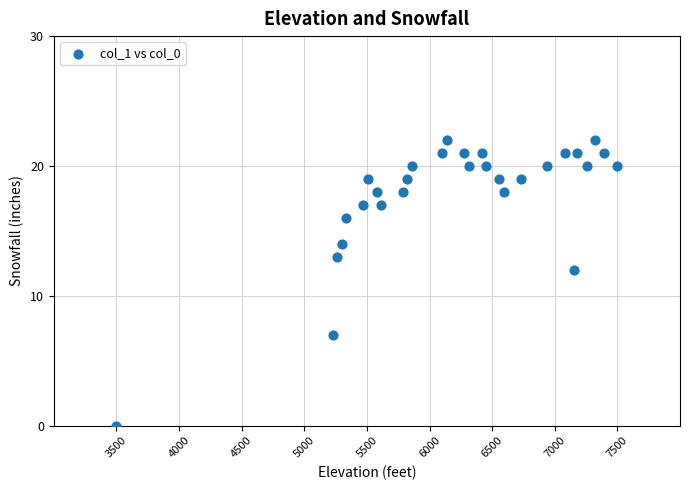

What is the range of Y values (max minus min)?

22